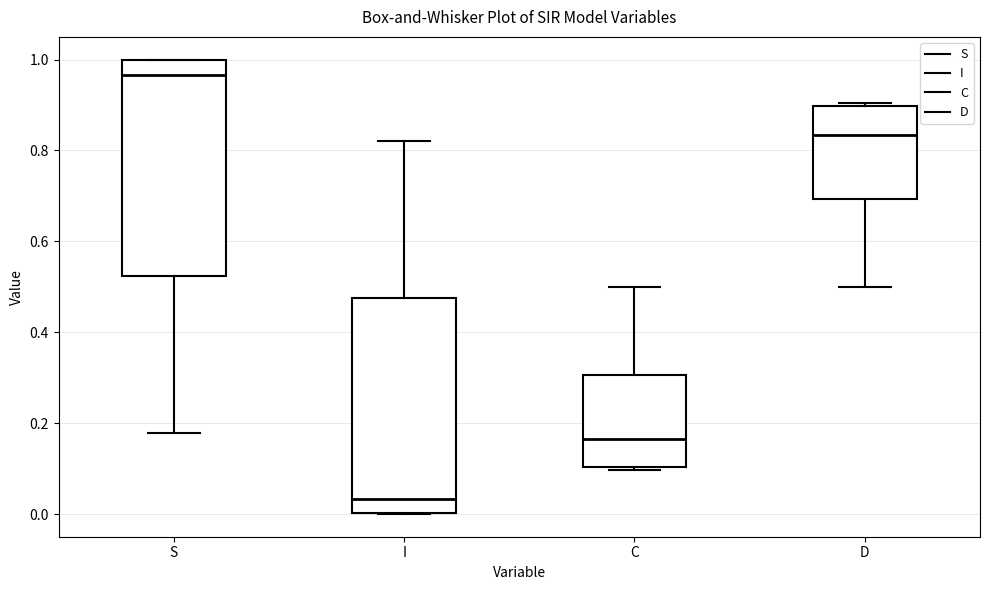

Which box's median line is the highest?

S